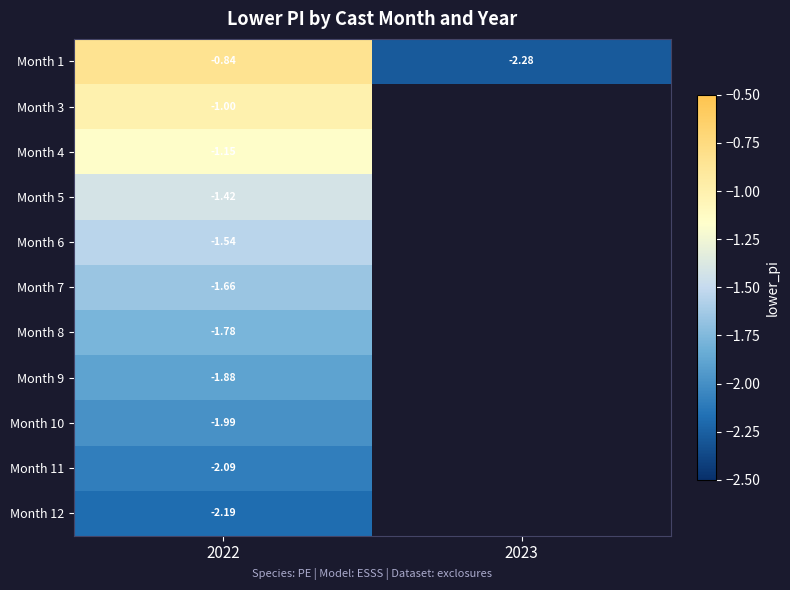

List the labels in order of Month 9 value, smallest first.

2022, 2023